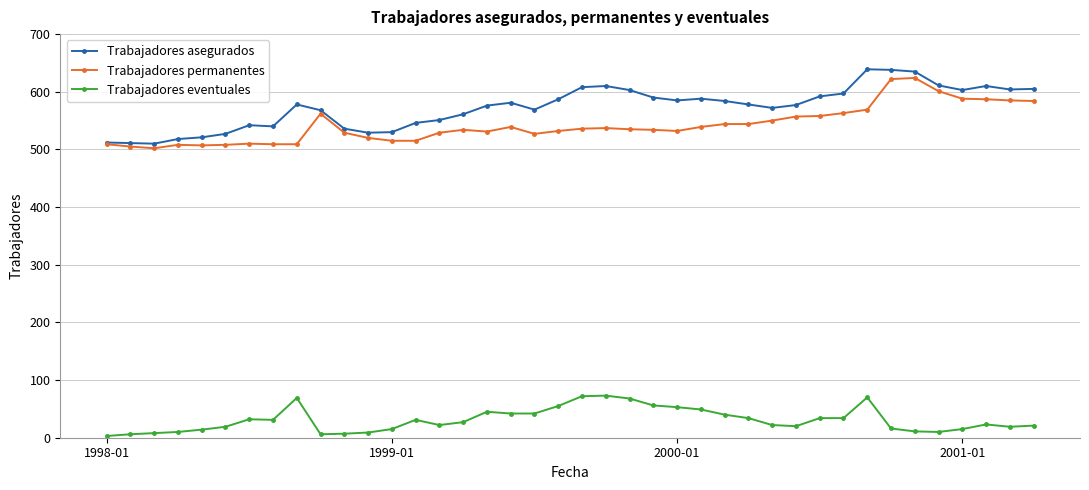

How many series are shown in this chart?

3